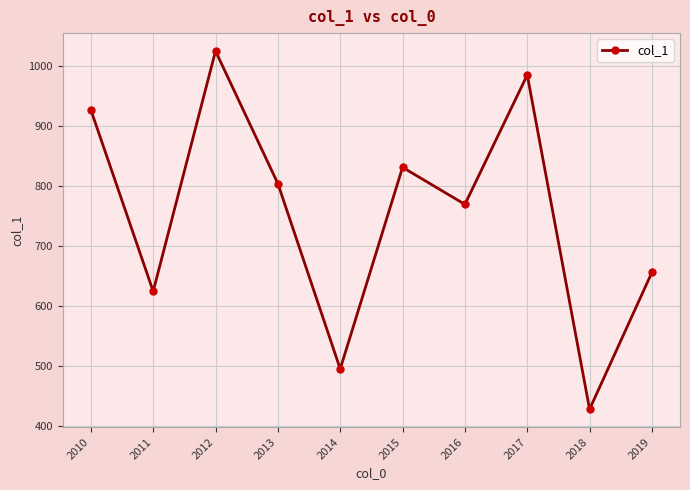

What is the difference between the maximum and second lowest values?

530.2